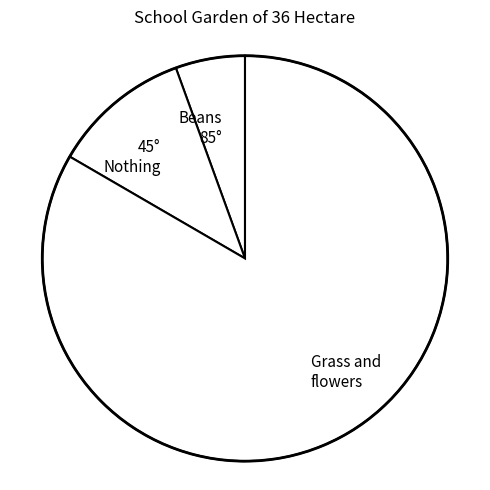

Between 45° Nothing and Grass and flowers, which is larger?

Grass and flowers